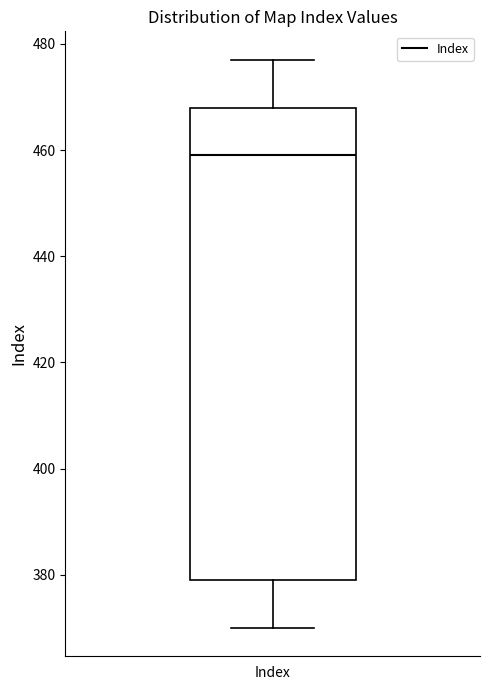

Transcribe this box plot: give where the median line is, the range the box spans, and where the two whiskers end, as read against the y-axis. The values are not printed on the chart, so give them approximately, as read against the axis.

median 460, box 380 to 468, whiskers 370 to 478